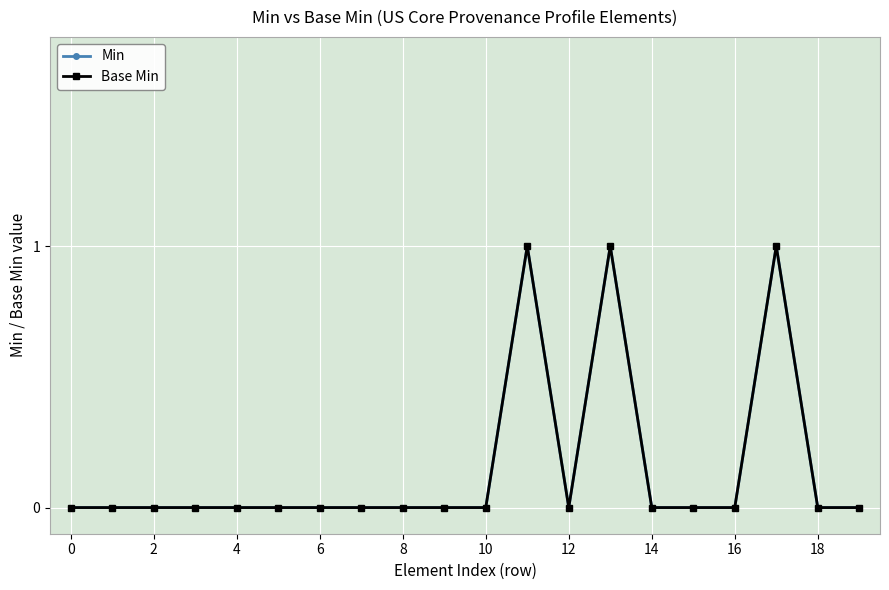

True or false: Min and Base Min cross at least once.

False